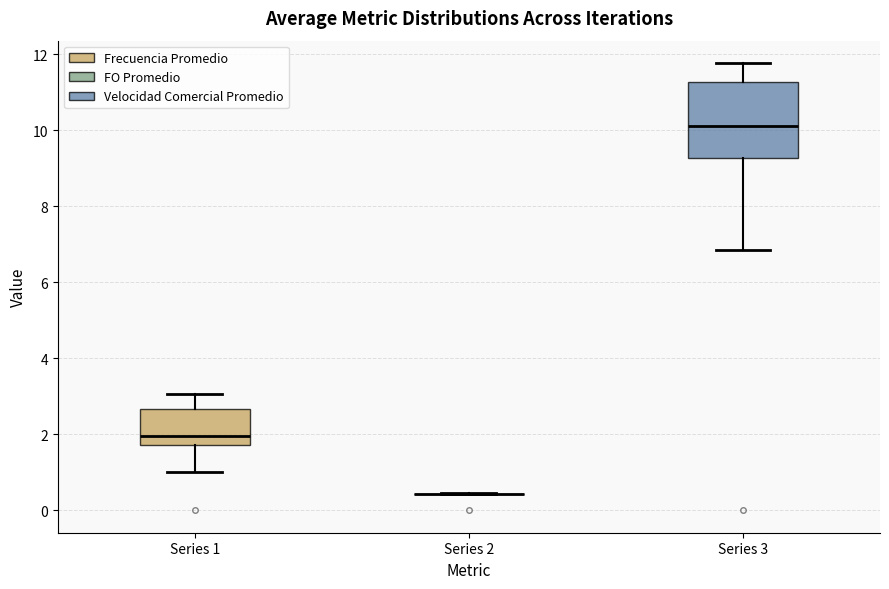

Comparing the boxes themselves (not the whiskers), which one is the tallest?

Series 3